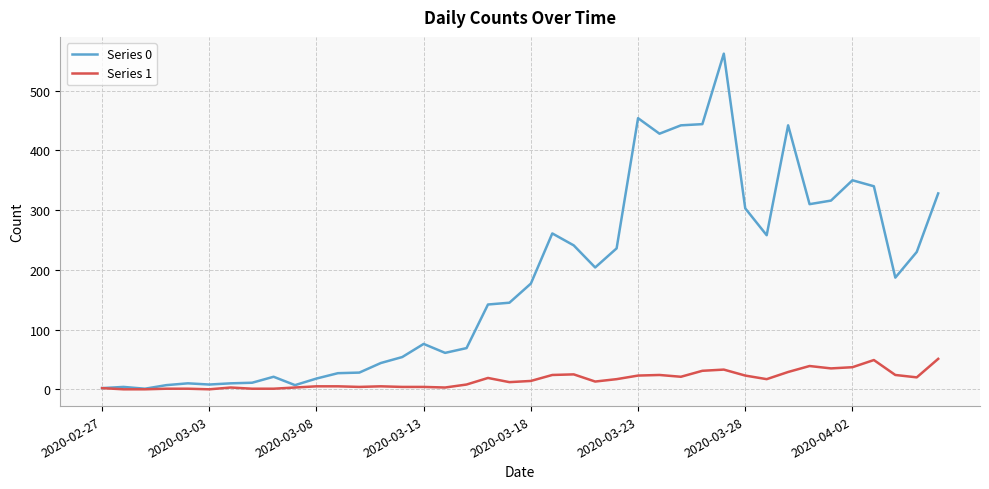

Rank the series by their average value, from lowest to highest.

Series 1, Series 0